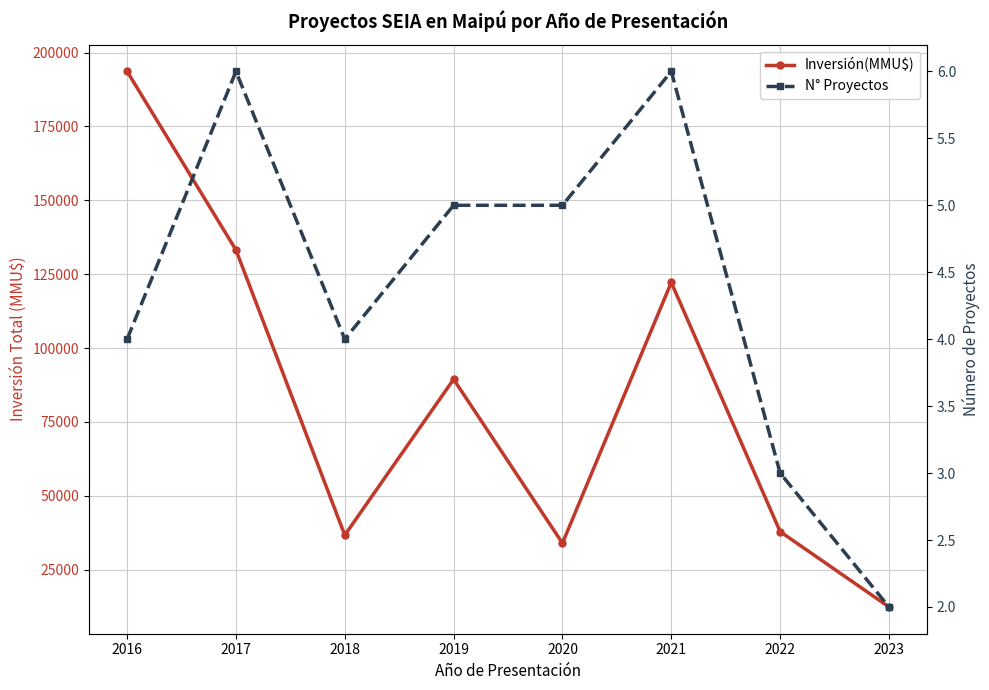

Rank the series by their maximum value, from highest to lowest.

Inversión(MMU$), N° Proyectos